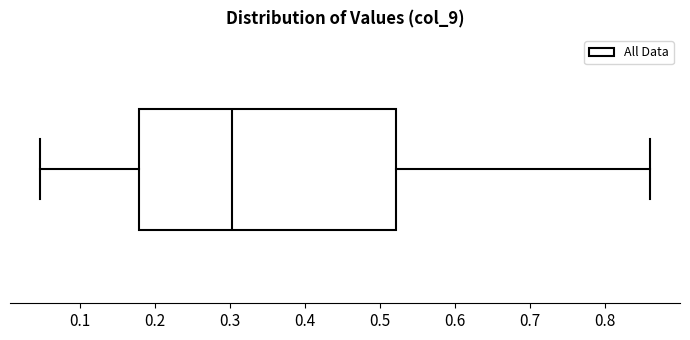

Where does the left whisker of the box end on the x-axis? The values are not printed on the chart, so give them approximately, as read against the axis.

0.05